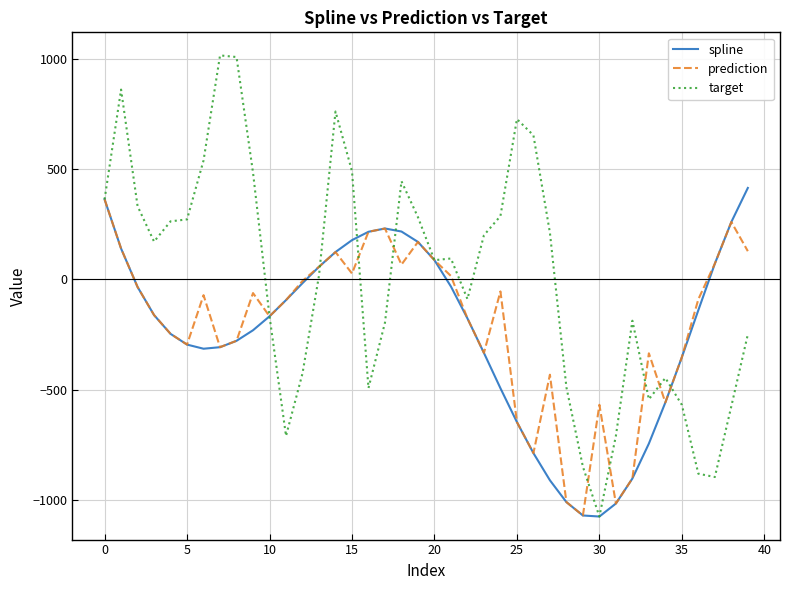

Does the chart display data point markers on the line(s)?

No